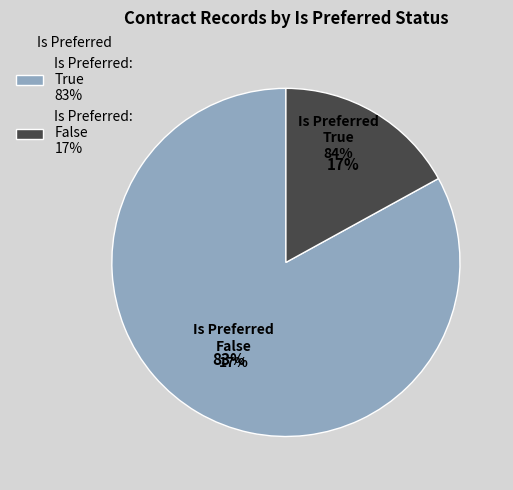

To the nearest percent, what is the difference between the True and False slice percentages?

66%